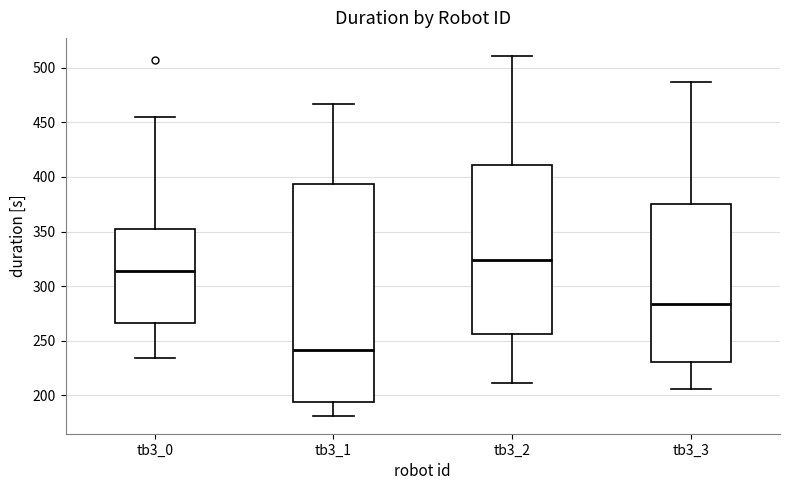

Reading left to right, transcribe this box plot: for each box, give where its median line is, the range the box spans, and where its two whiskers end, as read against the y-axis. The values are not printed on the chart, so give them approximately, as read against the axis.

tb3_0: median 315, box 265 to 355, whiskers 235 to 455
tb3_1: median 240, box 195 to 395, whiskers 180 to 465
tb3_2: median 325, box 255 to 410, whiskers 210 to 510
tb3_3: median 285, box 230 to 375, whiskers 205 to 485